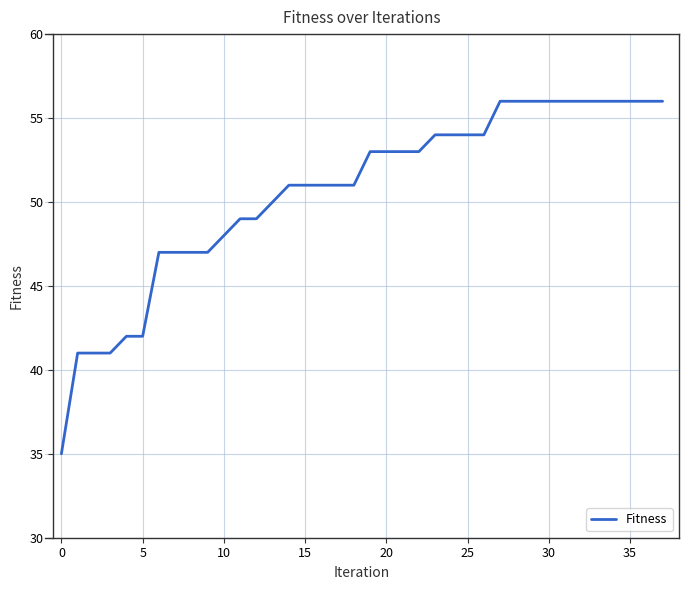

What is the greatest value displayed?

56